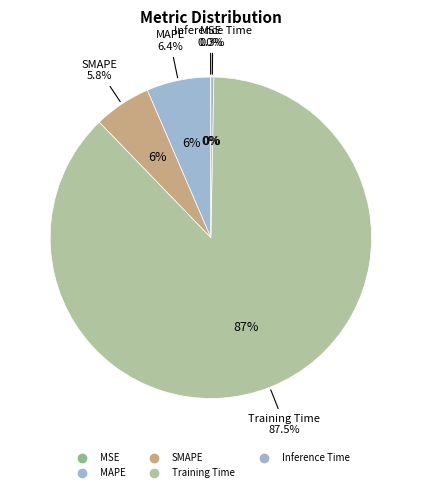

How many slices are in this pie chart?

5